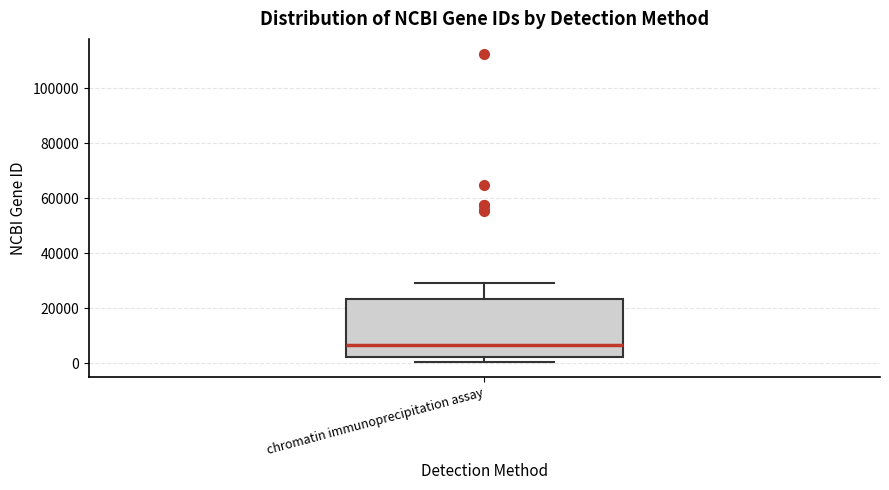

Read this box plot against the y-axis: the position of the median line, the range covered by the box, and the ends of both whiskers. The values are not printed on the chart, so give them approximately, as read against the axis.

median 6000, box 2000 to 24000, whiskers 0 to 30000